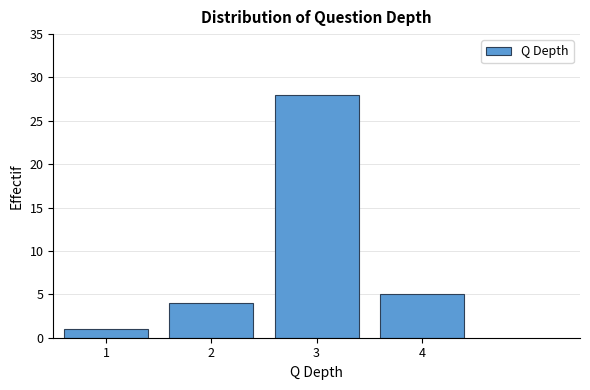

Reading left to right, what are all the values shown in this chart?

1=1	2=4	3=28	4=5